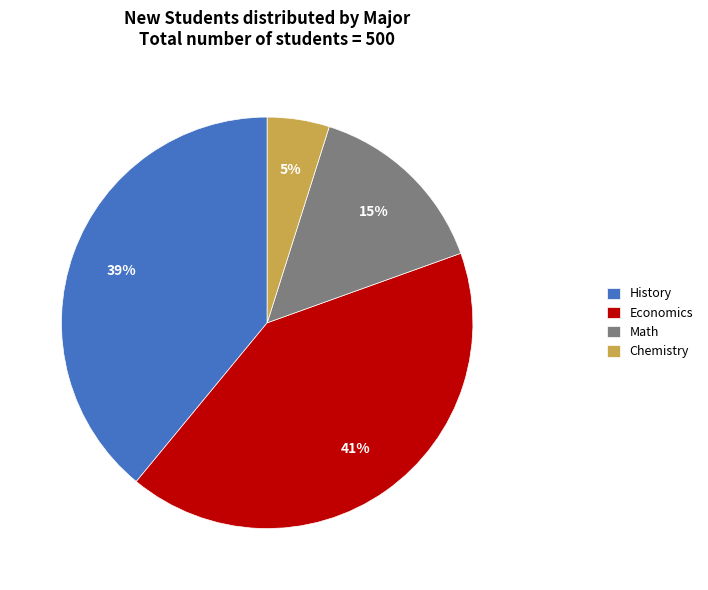

The Economics slice represents 35% of the pie. True or false?

False